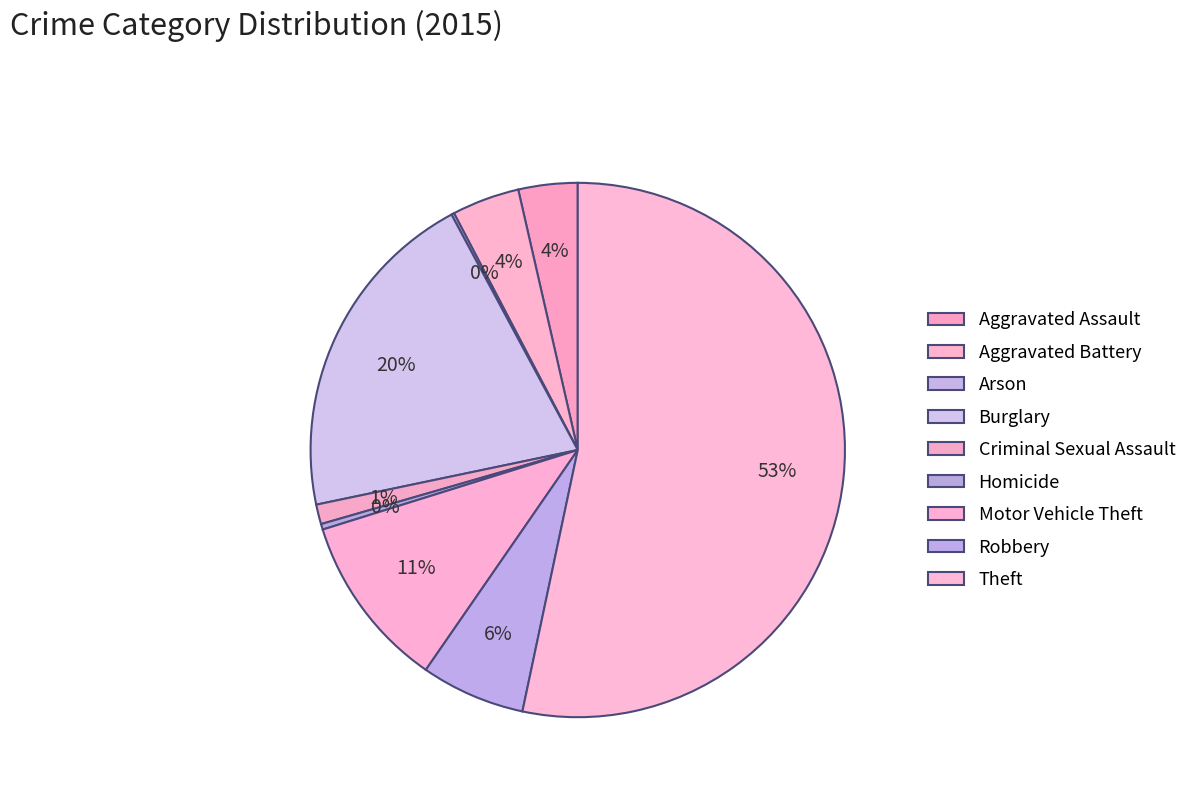

Which category has the smallest portion of the pie?

Arson